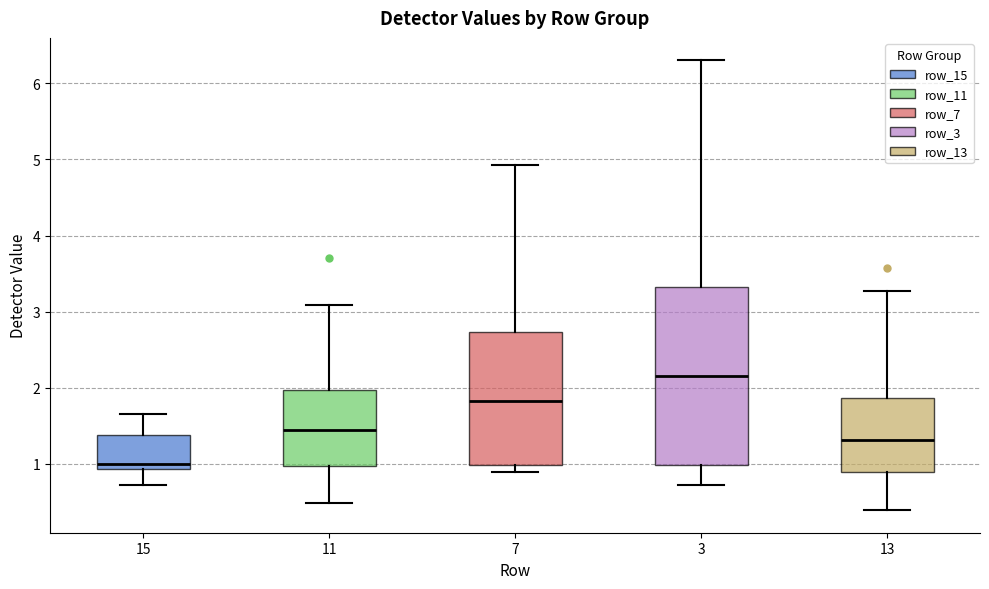

Where does the upper whisker of the box at x = 15 end on the y-axis? The values are not printed on the chart, so give them approximately, as read against the axis.

1.7